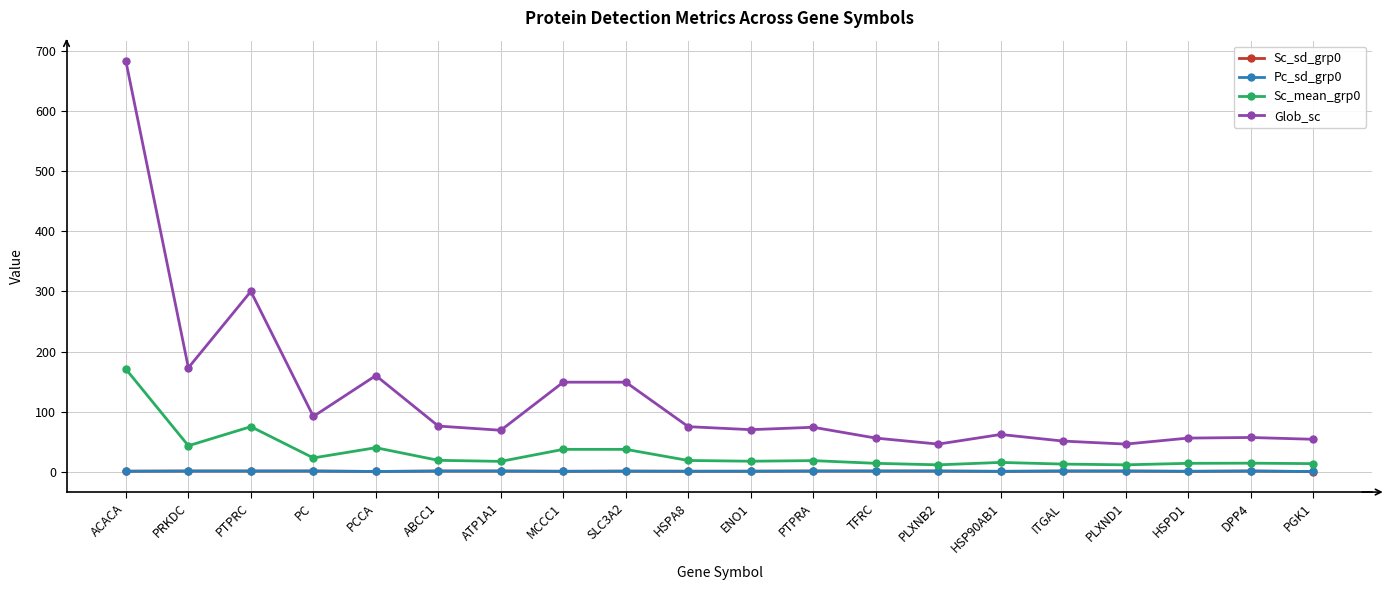

Which series has the widest spread of values?

Glob_sc